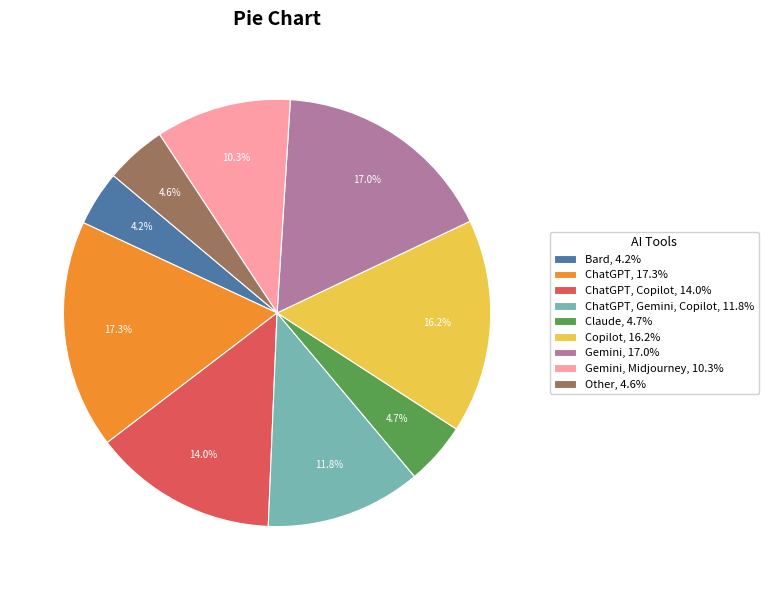

What is the total percentage of Other, 4.6% and Gemini, Midjourney, 10.3%?

14.9%